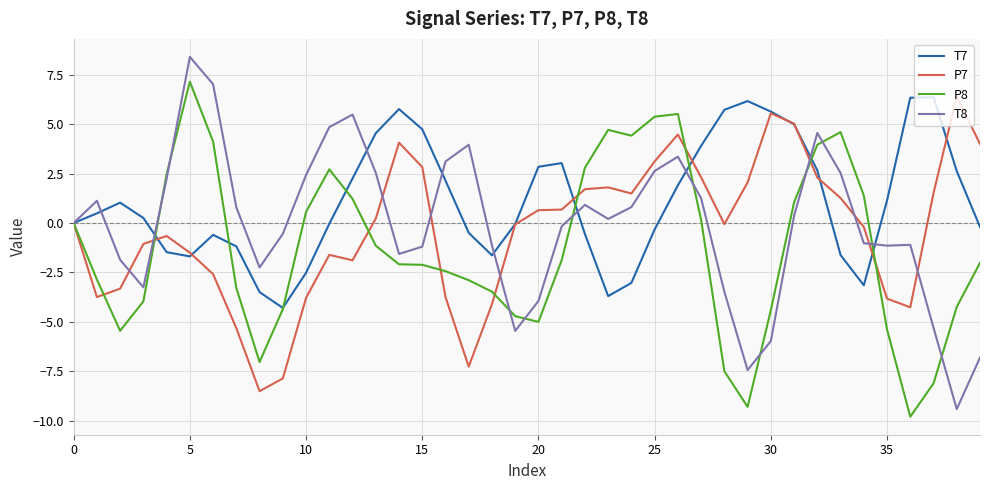

Which series ends up on top after the final intersection of P8 and T8?

P8